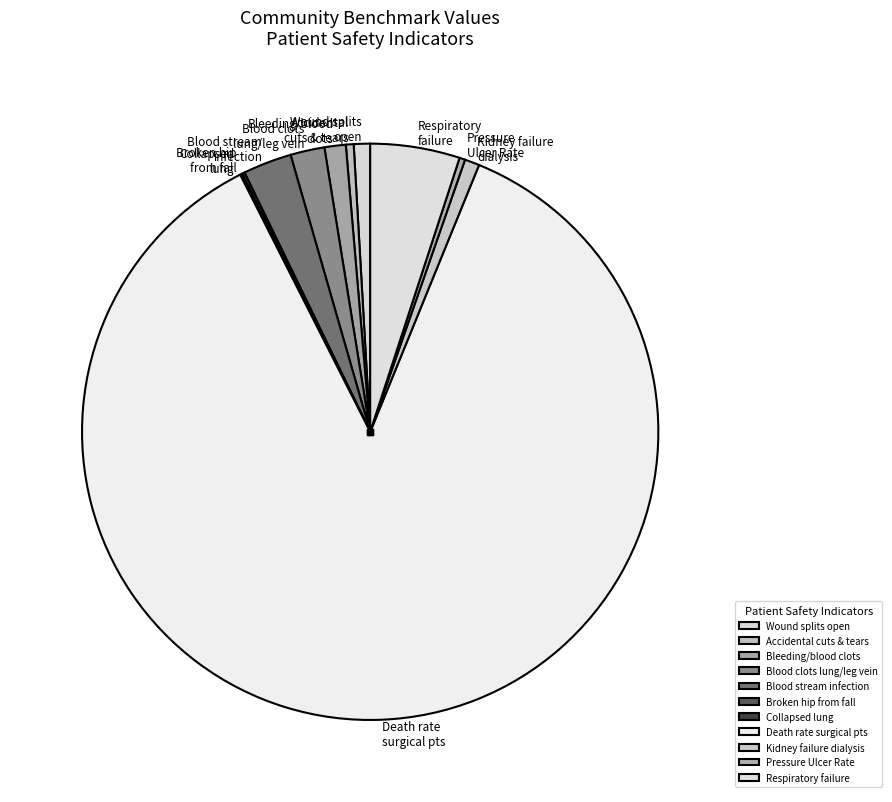

The Blood stream infection slice represents 14% of the pie. True or false?

False